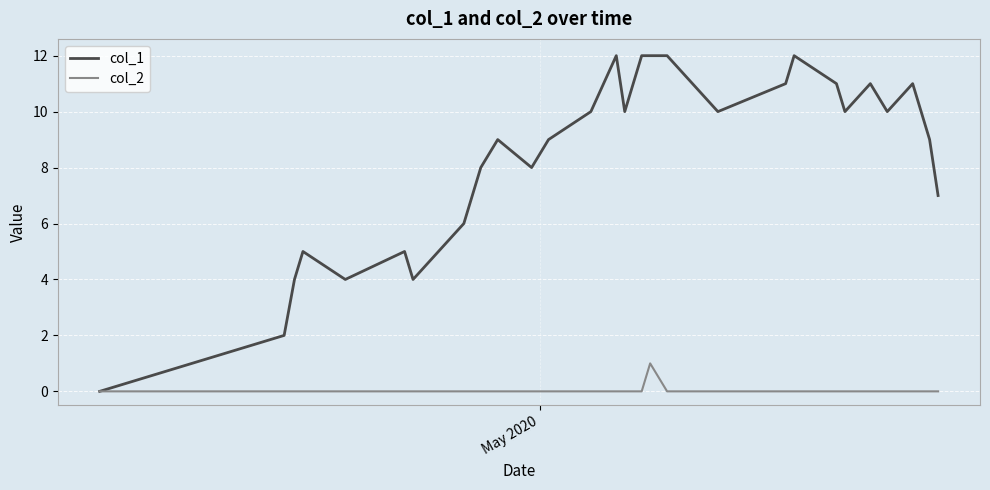

Is this an area chart (filled region under the line)?

No